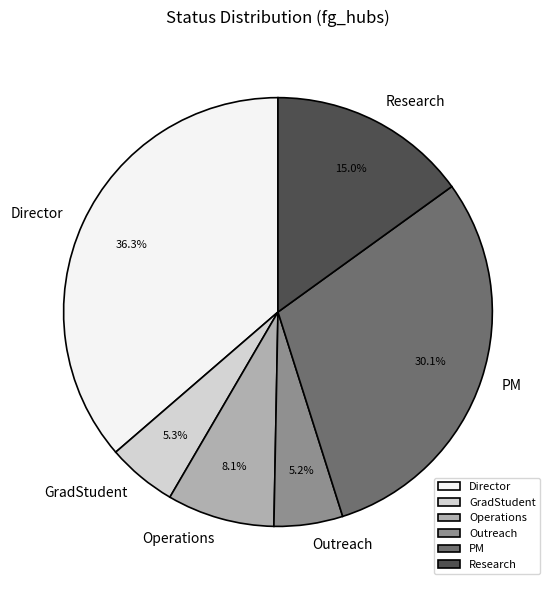

True or false: GradStudent accounts for 15% of the total.

False